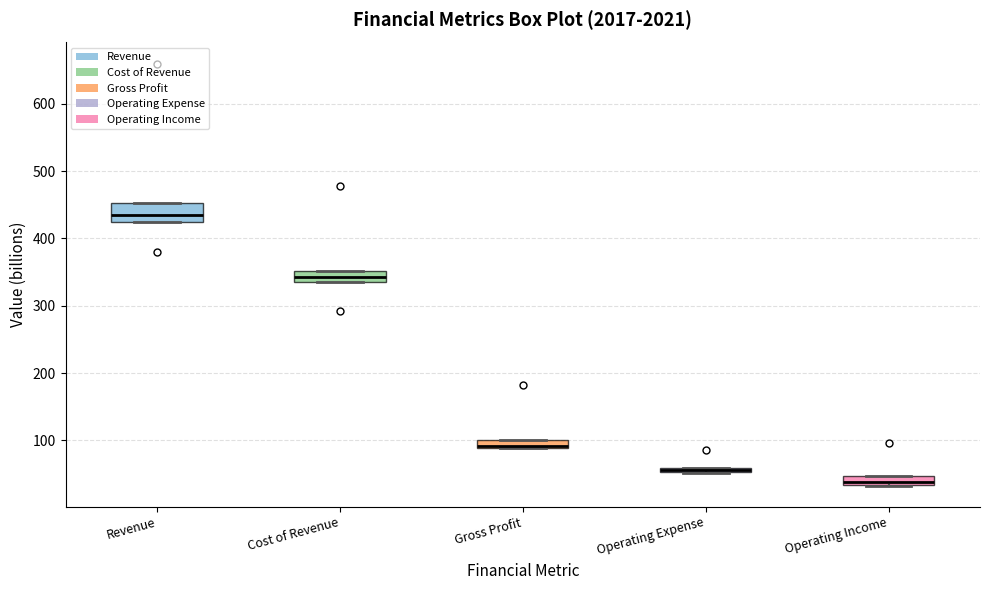

Where is the upper edge of the box for Operating Expense on the y-axis? The values are not printed on the chart, so give them approximately, as read against the axis.

60